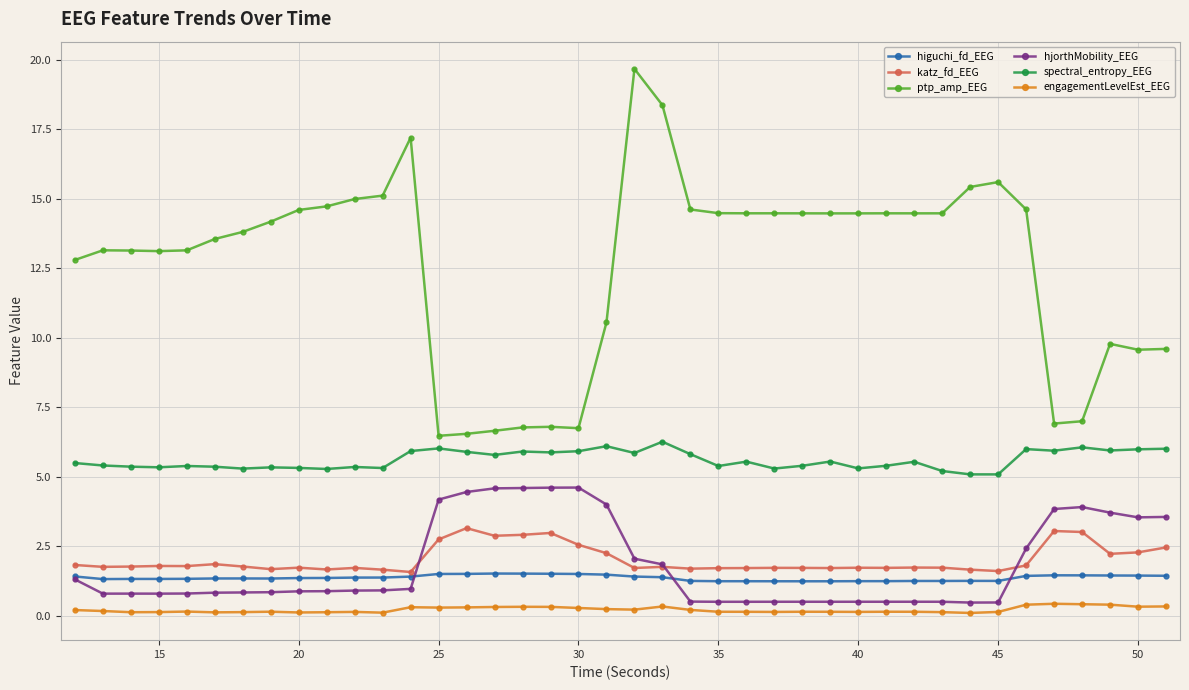

True or false: engagementLevelEst_EEG and katz_fd_EEG cross at least once.

False